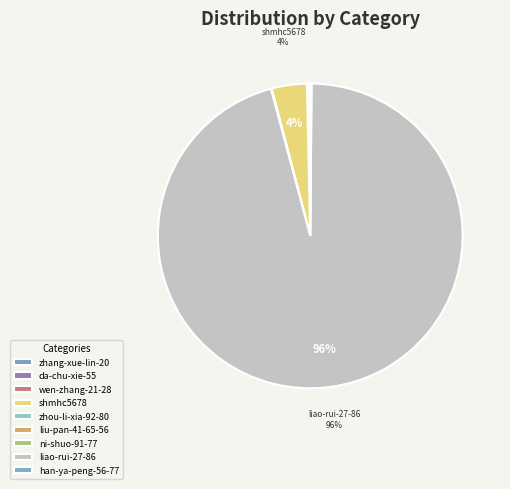

What is the change in value from da-chu-xie-55 to ni-shuo-91-77?

-3